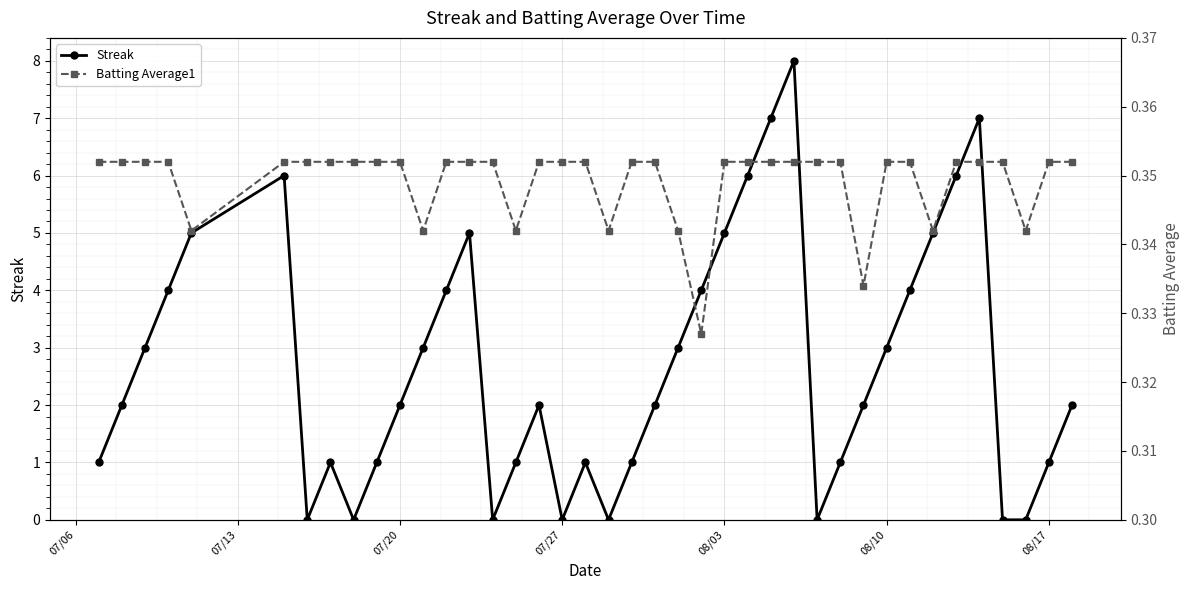

List the series in order of their overall mean, lowest first.

Batting Average1, Streak